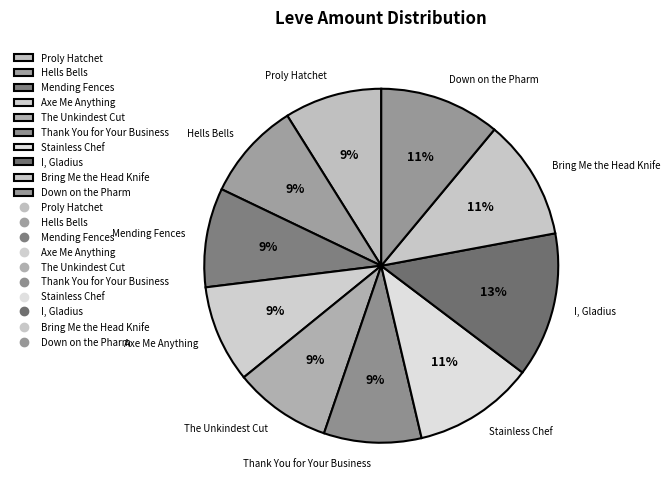

To the nearest percent, what portion does Axe Me Anything represent?

9%